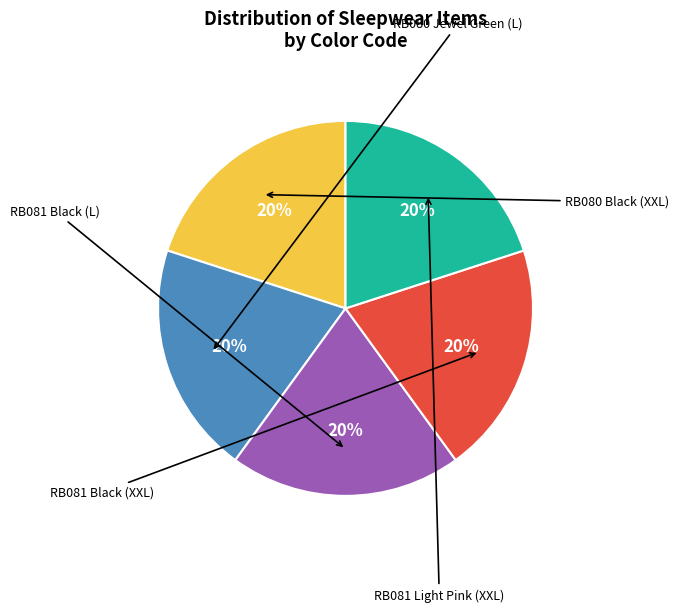

To the nearest percent, what is the average slice percentage?

20%